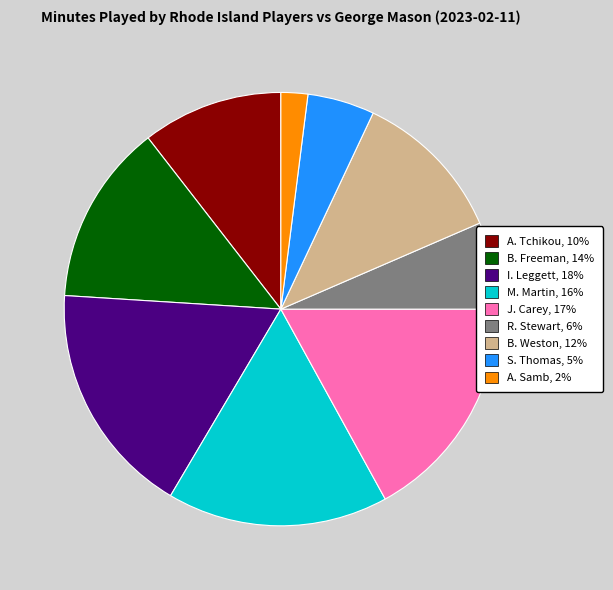

Is the sum of S. Thomas, 5% and R. Stewart, 6% greater than half?

No